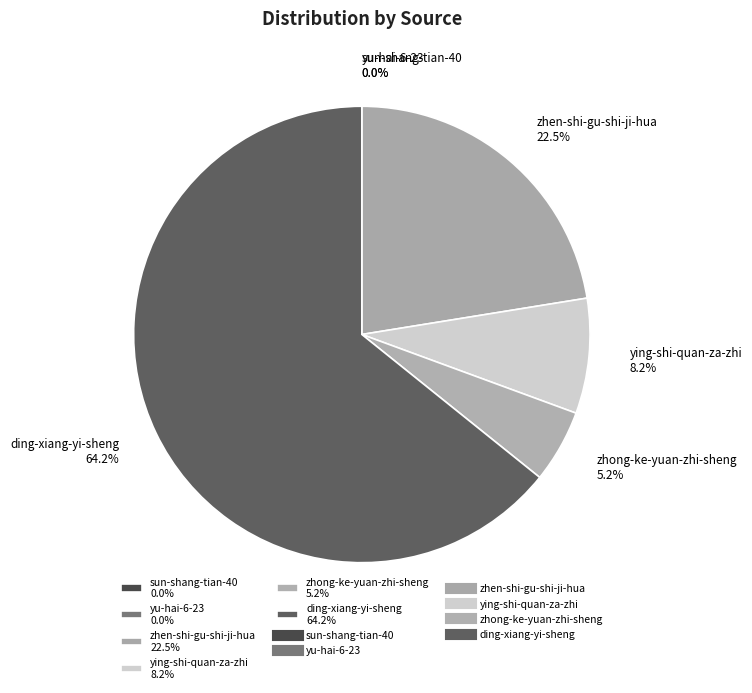

Is it true that zhong-ke-yuan-zhi-sheng is 18% of the pie?

False